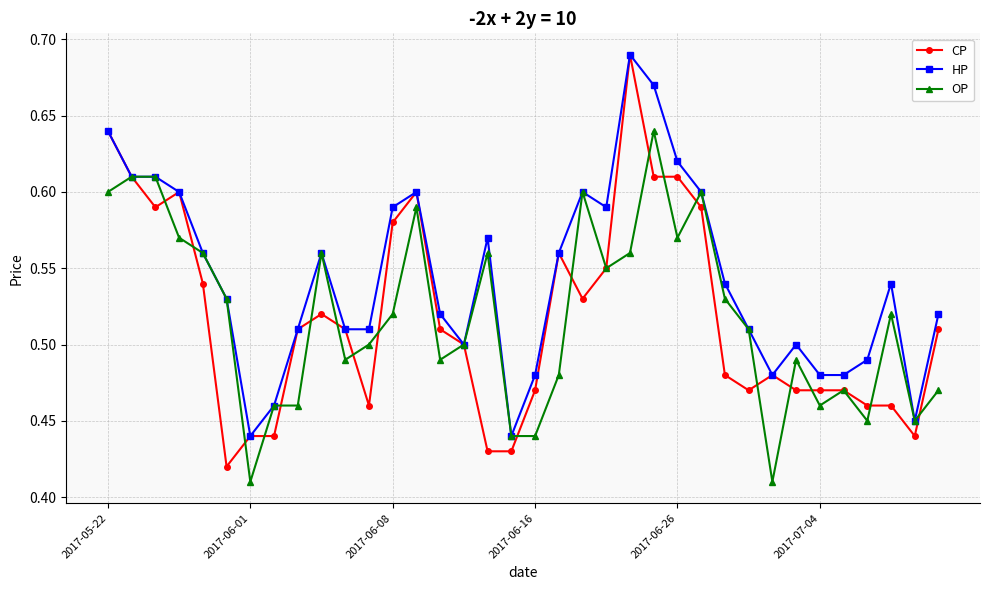

Which series has the widest spread of values?

CP